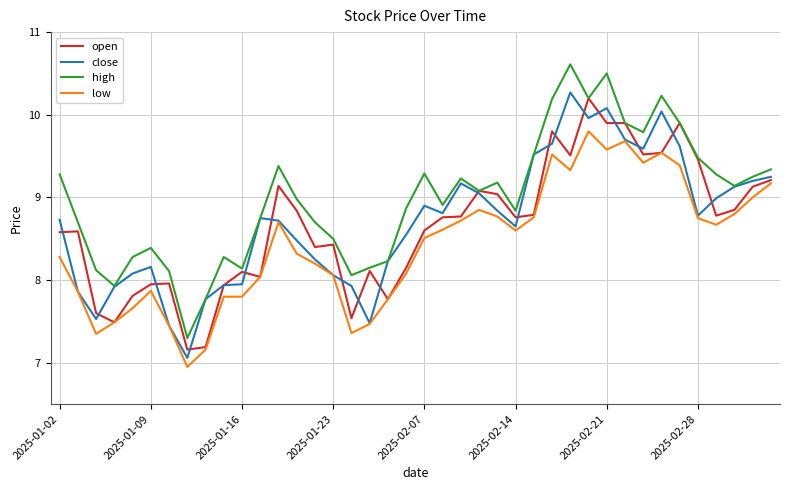

Which series has the largest range (max minus min)?

high